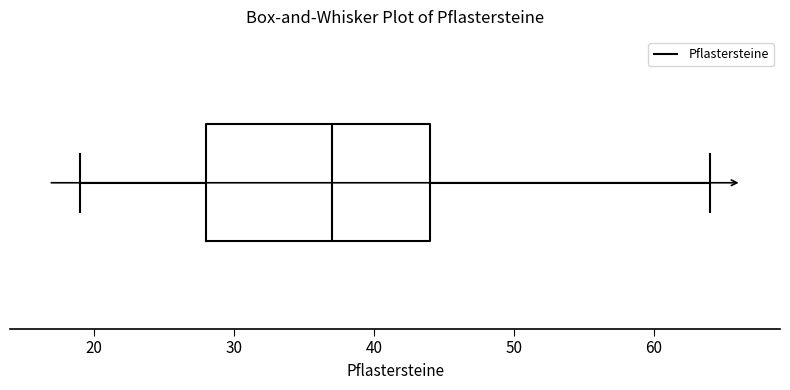

Where does the right whisker of the box end on the x-axis? The values are not printed on the chart, so give them approximately, as read against the axis.

64